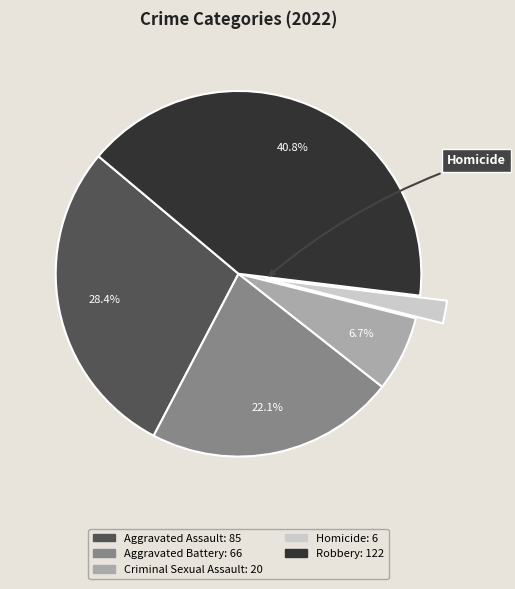

To the nearest percent, what is the difference between the largest and smallest slice percentages?

39%